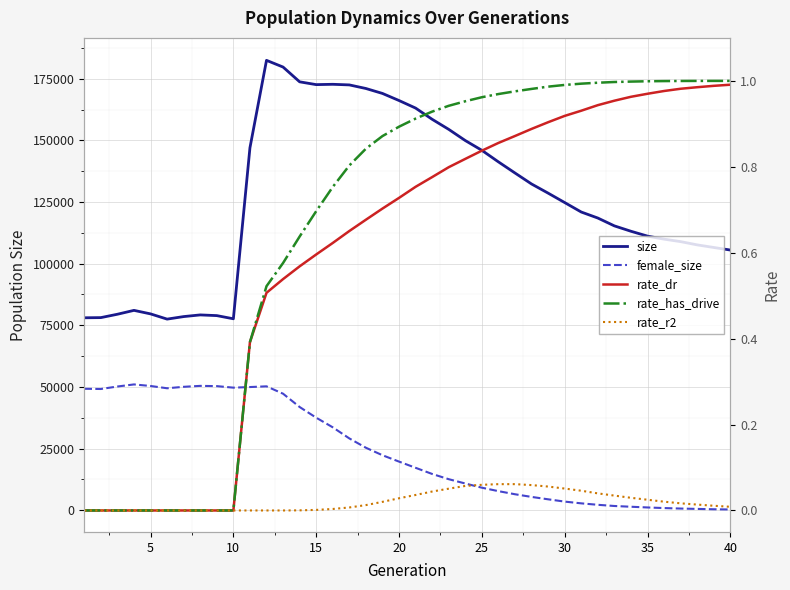

How many data points in size are above 124786?

19